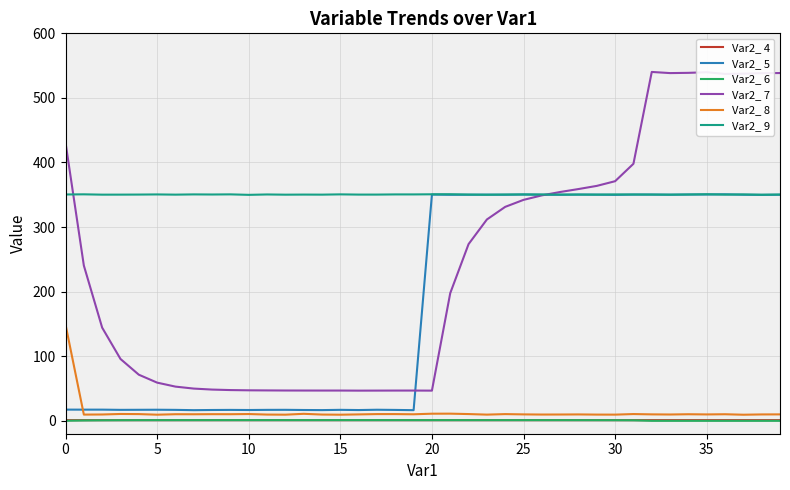

True or false: Var2_ 8 and Var2_ 9 intersect in this chart.

False